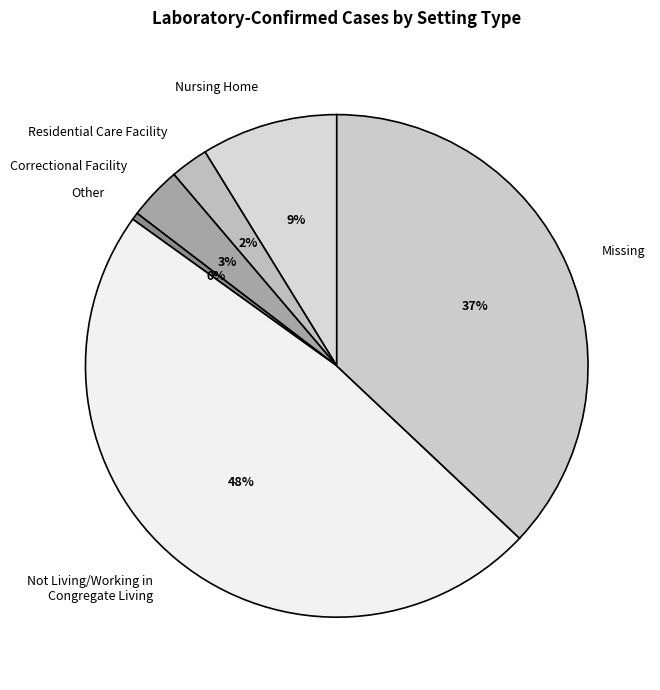

Which slice is the largest?

Not Living/Working in Congregate Living